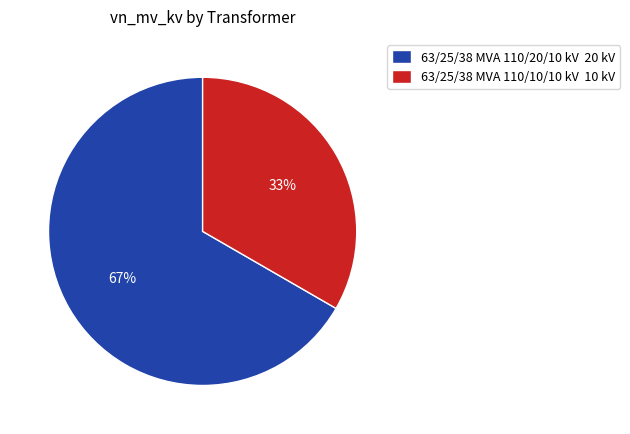

Combined, do 63/25/38 MVA 110/10/10 kV and 63/25/38 MVA 110/20/10 kV account for over 50%?

Yes